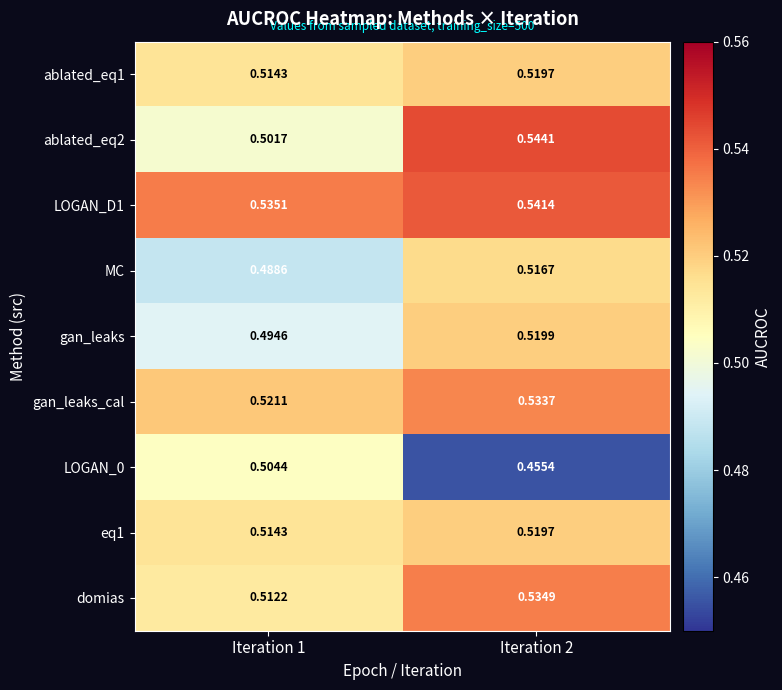

At which category is the sum across all series the highest?

Iteration 2